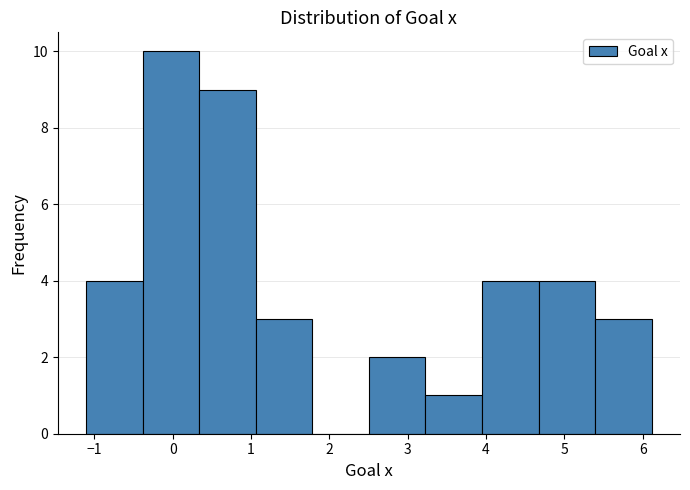

Which range on the x-axis has the tallest bar?

-0.4 to 0.3